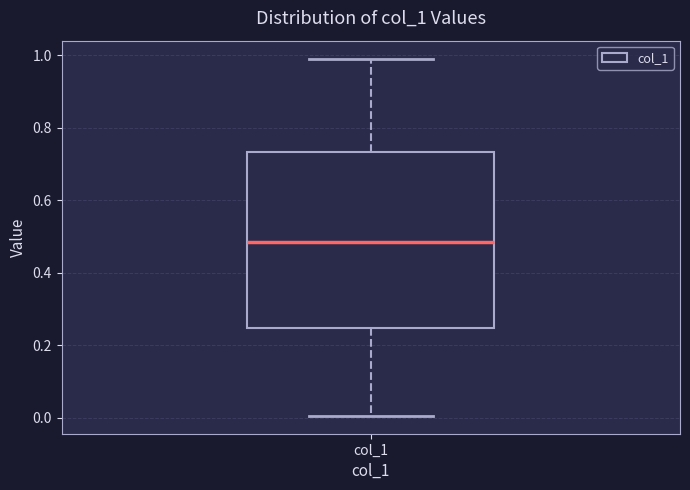

Where is the lower edge of the box for col_1 on the y-axis? The values are not printed on the chart, so give them approximately, as read against the axis.

0.24